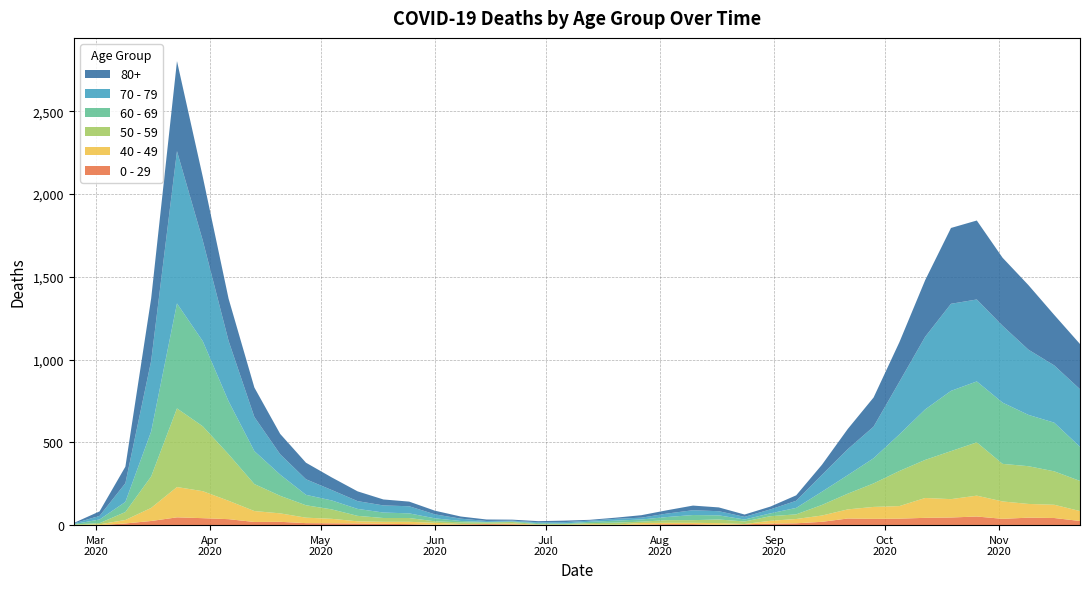

Reading left to right, transcribe all the data shown in this chart.

80+: 2020-02-24=3	2020-03-02=27	2020-03-09=100	2020-03-16=377	2020-03-23=544	2020-03-30=385	2020-04-06=255	2020-04-13=178	2020-04-20=123	2020-04-27=100	2020-05-04=76	2020-05-11=59	2020-05-18=36	2020-05-25=28	2020-06-01=22	2020-06-08=13	2020-06-15=9	2020-06-22=6	2020-06-29=7	2020-07-06=9	2020-07-13=5	2020-07-20=7	2020-07-27=15	2020-08-03=20	2020-08-10=28	2020-08-17=23	2020-08-24=14	2020-08-31=17	2020-09-07=33	2020-09-14=61	2020-09-21=122	2020-09-28=176	2020-10-05=239	2020-10-12=342	2020-10-19=458	2020-10-26=477	2020-11-02=411	2020-11-09=390	2020-11-16=305	2020-11-23=273
70 - 79: 2020-02-24=4	2020-03-02=22	2020-03-09=113	2020-03-16=427	2020-03-23=920	2020-03-30=608	2020-04-06=365	2020-04-13=206	2020-04-20=123	2020-04-27=94	2020-05-04=63	2020-05-11=47	2020-05-18=43	2020-05-25=43	2020-06-01=24	2020-06-08=14	2020-06-15=6	2020-06-22=5	2020-06-29=5	2020-07-06=8	2020-07-13=7	2020-07-20=11	2020-07-27=11	2020-08-03=21	2020-08-10=29	2020-08-17=25	2020-08-24=16	2020-08-31=24	2020-09-07=43	2020-09-14=102	2020-09-21=157	2020-09-28=191	2020-10-05=318	2020-10-12=439	2020-10-19=526	2020-10-26=495	2020-11-02=464	2020-11-09=394	2020-11-16=346	2020-11-23=348
60 - 69: 2020-02-24=2	2020-03-02=22	2020-03-09=61	2020-03-16=272	2020-03-23=634	2020-03-30=514	2020-04-06=320	2020-04-13=199	2020-04-20=128	2020-04-27=63	2020-05-04=54	2020-05-11=42	2020-05-18=33	2020-05-25=28	2020-06-01=18	2020-06-08=8	2020-06-15=3	2020-06-22=3	2020-06-29=6	2020-07-06=3	2020-07-13=8	2020-07-20=12	2020-07-27=13	2020-08-03=19	2020-08-10=31	2020-08-17=25	2020-08-24=12	2020-08-31=17	2020-09-07=39	2020-09-14=80	2020-09-21=112	2020-09-28=152	2020-10-05=221	2020-10-12=305	2020-10-19=364	2020-10-26=368	2020-11-02=370	2020-11-09=310	2020-11-16=294	2020-11-23=206
50 - 59: 2020-02-24=3	2020-03-02=7	2020-03-09=48	2020-03-16=190	2020-03-23=475	2020-03-30=392	2020-04-06=281	2020-04-13=163	2020-04-20=106	2020-04-27=75	2020-05-04=57	2020-05-11=33	2020-05-18=23	2020-05-25=23	2020-06-01=9	2020-06-08=10	2020-06-15=8	2020-06-22=9	2020-06-29=3	2020-07-06=5	2020-07-13=6	2020-07-20=12	2020-07-27=8	2020-08-03=16	2020-08-10=16	2020-08-17=22	2020-08-24=15	2020-08-31=28	2020-09-07=28	2020-09-14=64	2020-09-21=95	2020-09-28=142	2020-10-05=212	2020-10-12=230	2020-10-19=290	2020-10-26=322	2020-11-02=227	2020-11-09=228	2020-11-16=202	2020-11-23=182
40 - 49: 2020-02-24=0	2020-03-02=5	2020-03-09=21	2020-03-16=79	2020-03-23=183	2020-03-30=163	2020-04-06=111	2020-04-13=66	2020-04-20=51	2020-04-27=33	2020-05-04=27	2020-05-11=13	2020-05-18=12	2020-05-25=14	2020-06-01=12	2020-06-08=3	2020-06-15=2	2020-06-22=5	2020-06-29=1	2020-07-06=1	2020-07-13=4	2020-07-20=2	2020-07-27=10	2020-08-03=8	2020-08-10=8	2020-08-17=10	2020-08-24=2	2020-08-31=17	2020-09-07=26	2020-09-14=38	2020-09-21=55	2020-09-28=72	2020-10-05=76	2020-10-12=120	2020-10-19=111	2020-10-26=126	2020-11-02=105	2020-11-09=83	2020-11-16=80	2020-11-23=60
0 - 29: 2020-02-24=1	2020-03-02=0	2020-03-09=10	2020-03-16=25	2020-03-23=47	2020-03-30=42	2020-04-06=36	2020-04-13=19	2020-04-20=20	2020-04-27=12	2020-05-04=11	2020-05-11=10	2020-05-18=8	2020-05-25=6	2020-06-01=2	2020-06-08=4	2020-06-15=6	2020-06-22=5	2020-06-29=2	2020-07-06=1	2020-07-13=2	2020-07-20=1	2020-07-27=3	2020-08-03=6	2020-08-10=6	2020-08-17=2	2020-08-24=5	2020-08-31=9	2020-09-07=11	2020-09-14=20	2020-09-21=40	2020-09-28=38	2020-10-05=39	2020-10-12=44	2020-10-19=46	2020-10-26=52	2020-11-02=38	2020-11-09=45	2020-11-16=43	2020-11-23=25